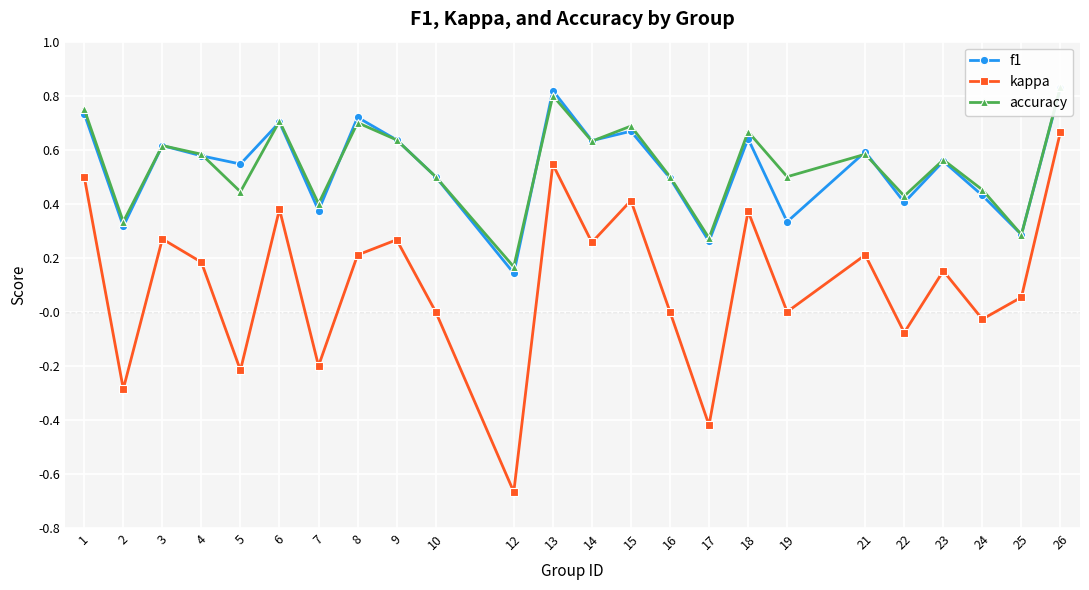

How many data points in kappa are above 0?

14